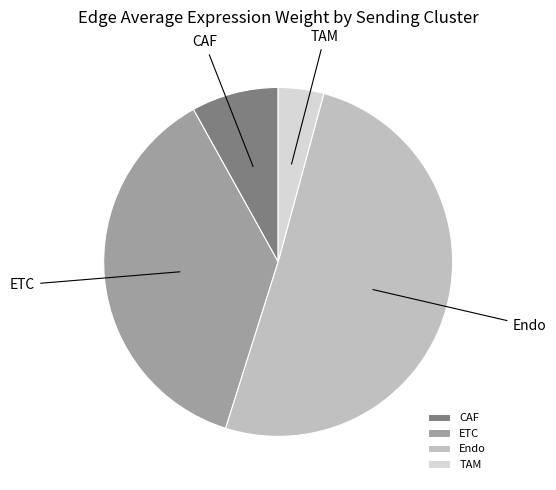

Rank the categories by value from highest to lowest.

Endo, ETC, CAF, TAM